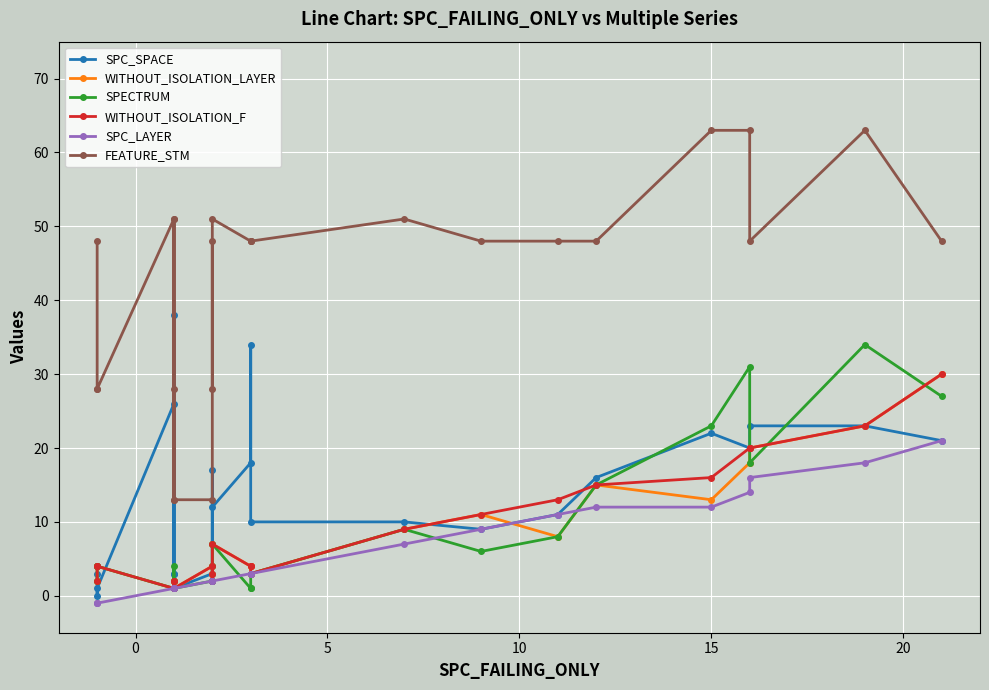

How many lines are shown in the chart?

6